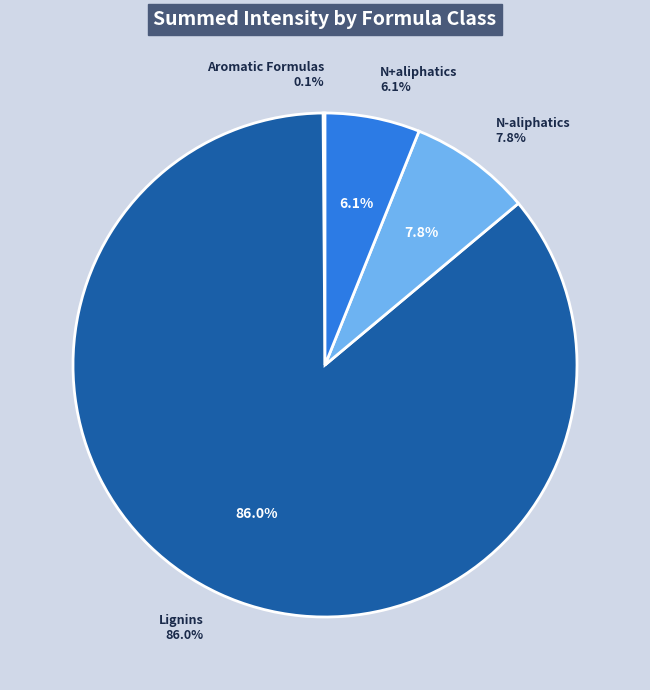

To the nearest percent, what is the average slice percentage?

25%